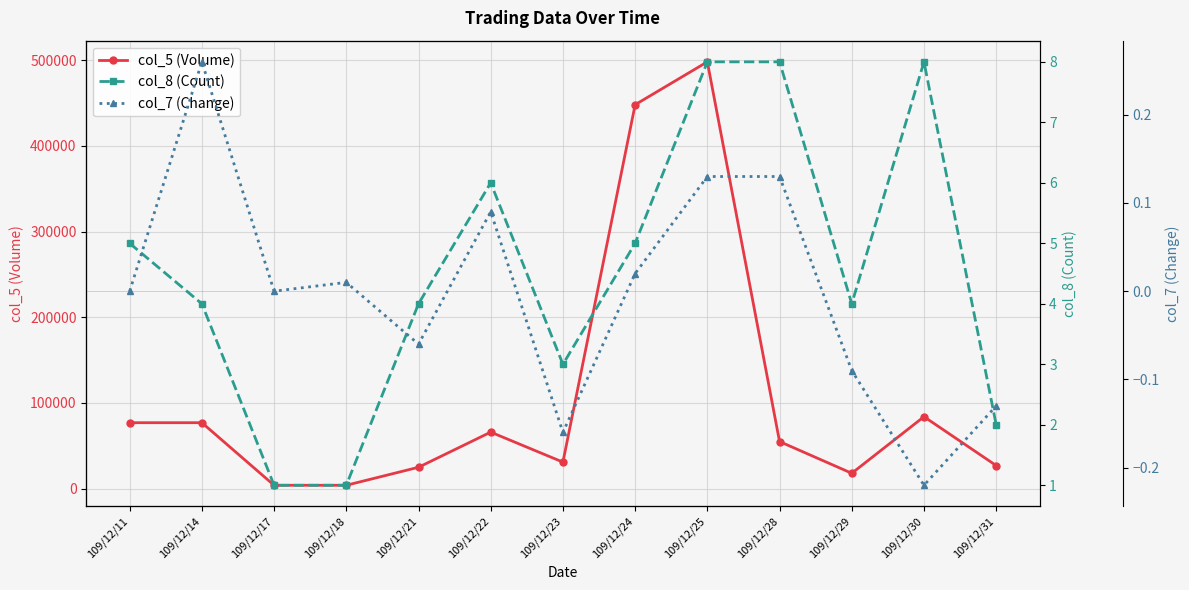

At which category does col_5 (Volume) reach its first local peak?

109/12/22